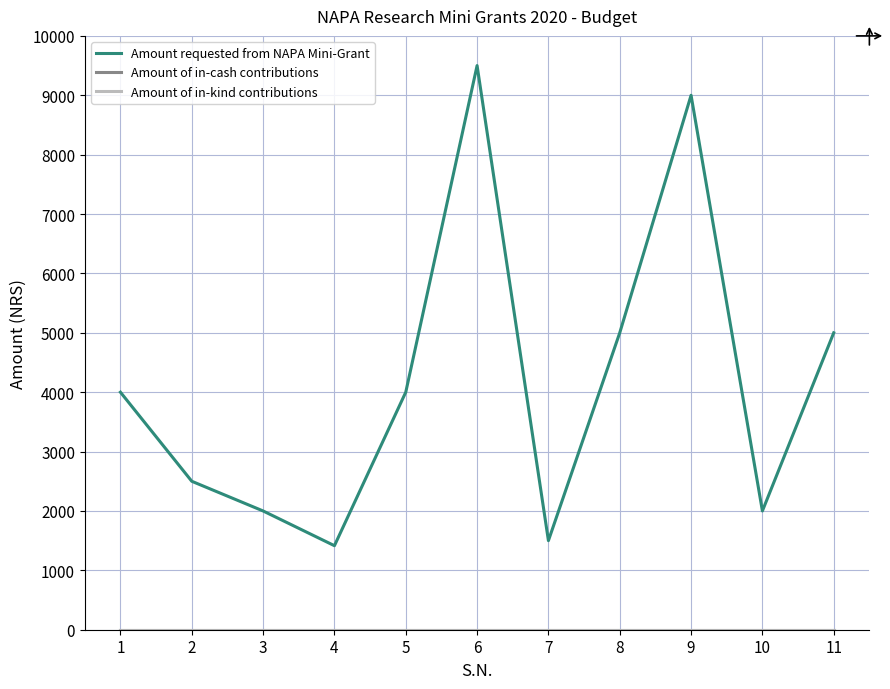

Is this an area chart (filled region under the line)?

No